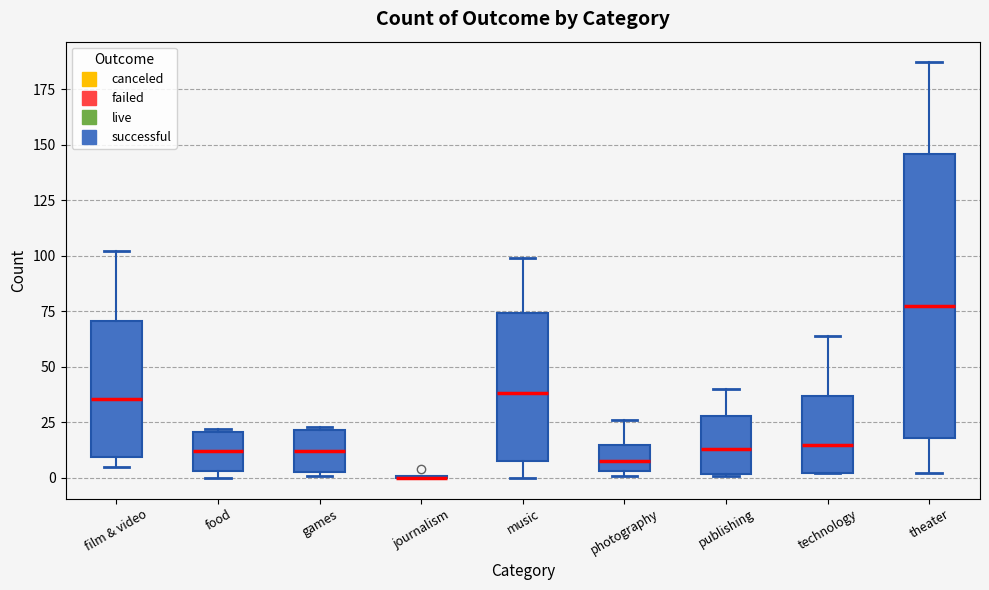

Comparing the boxes themselves (not the whiskers), which one is the tallest?

theater